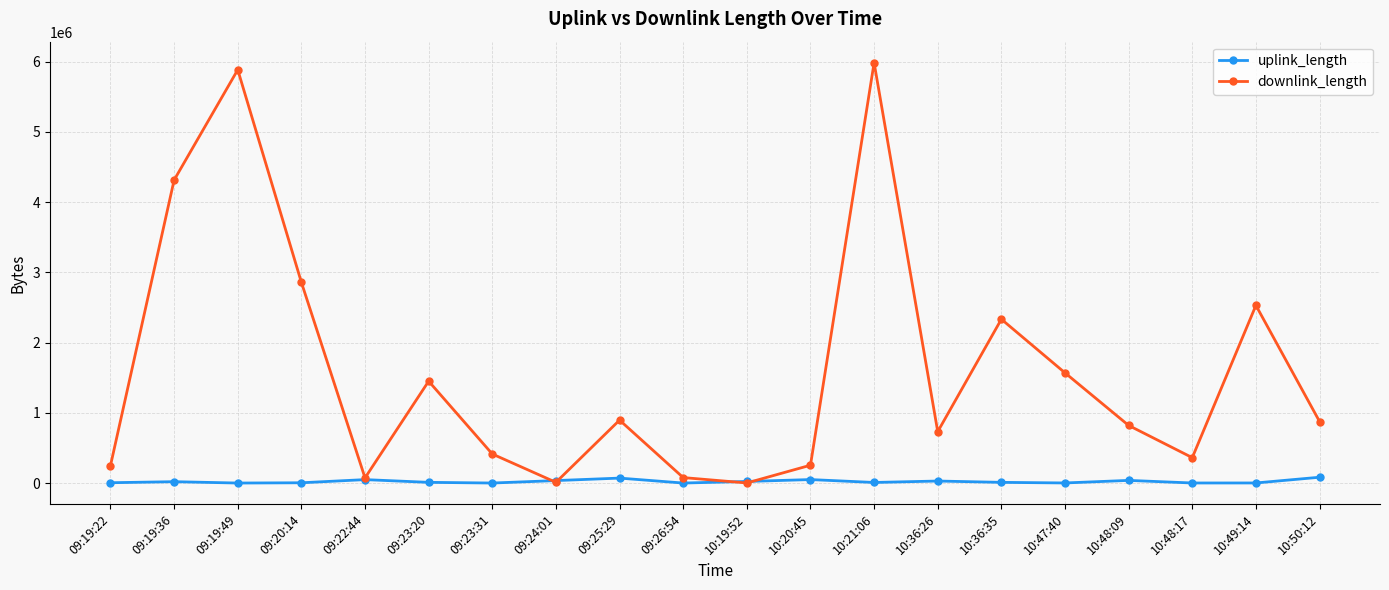

Which series has the widest spread of values?

downlink_length